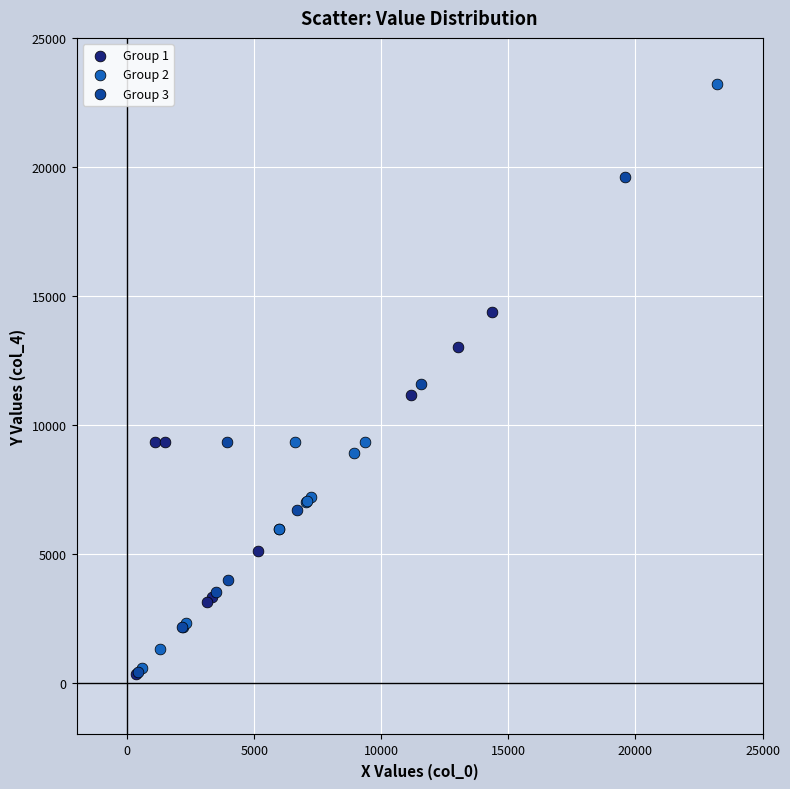

Which series has the largest Y range (max minus min)?

Group 2